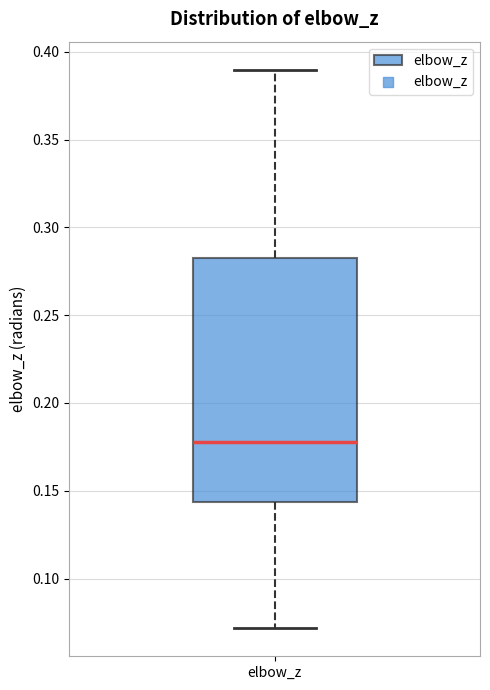

Where is the upper edge of the box for elbow_z on the y-axis? The values are not printed on the chart, so give them approximately, as read against the axis.

0.285